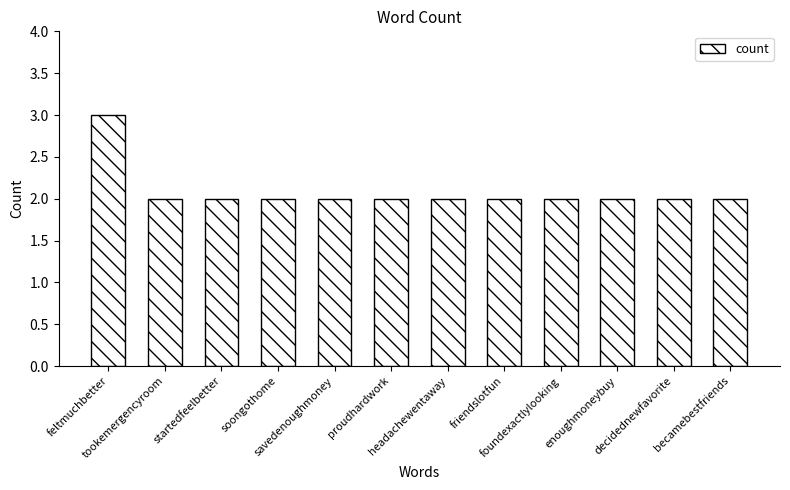

The chart shows a value of 3 at savedenoughmoney. True or false?

False